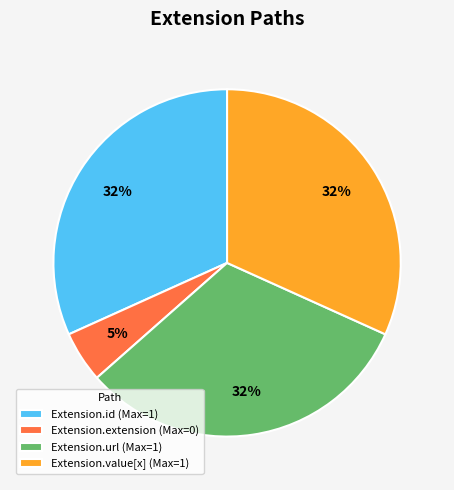

Do Extension.url (Max=1) and Extension.value[x] (Max=1) together represent more than half of the pie?

Yes